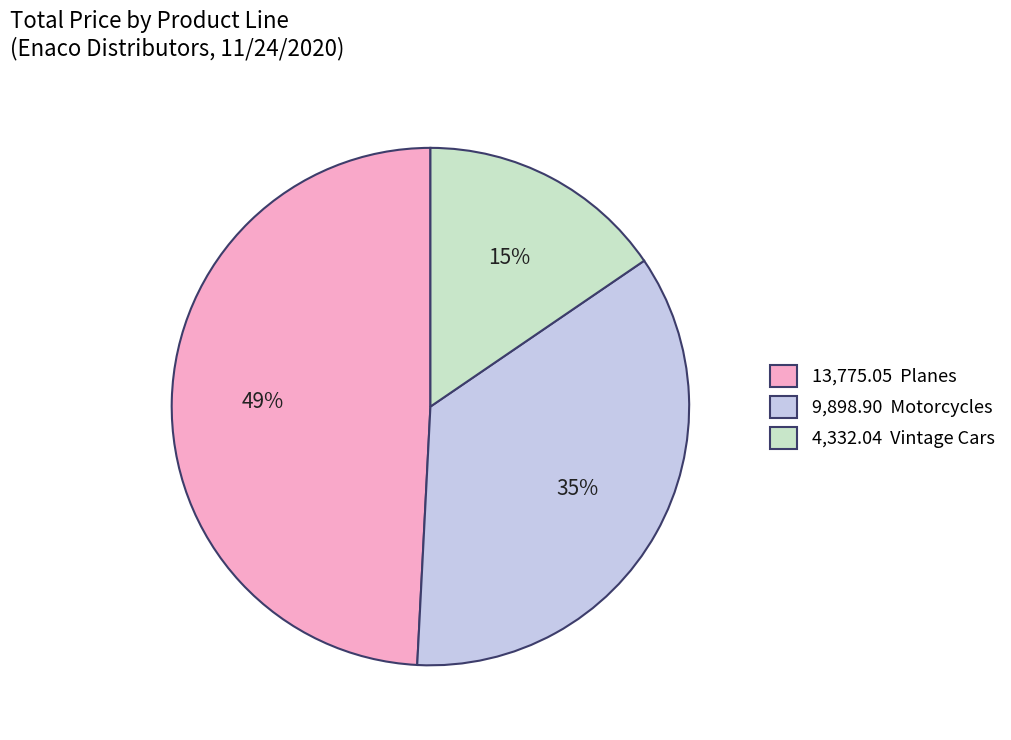

To the nearest percent, what portion does 9,898.90 Motorcycles represent?

35%